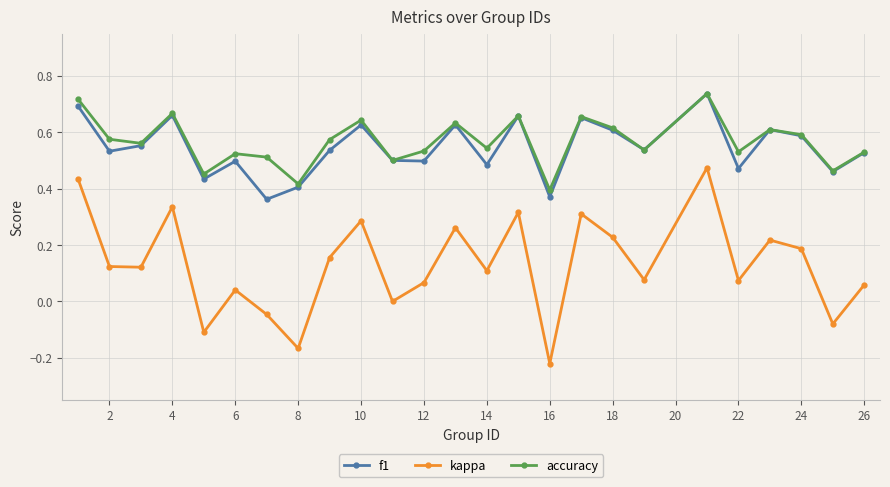

Is this an area chart (filled region under the line)?

No